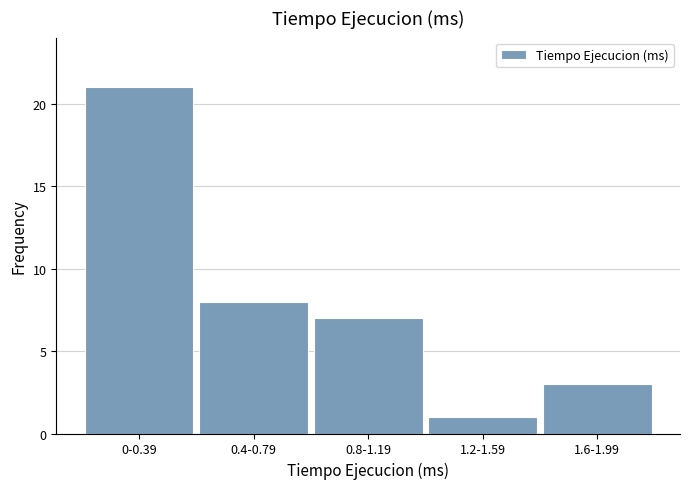

Reading left to right, extract all data points from this chart.

0-0.39=21	0.4-0.79=8	0.8-1.19=7	1.2-1.59=1	1.6-1.99=3